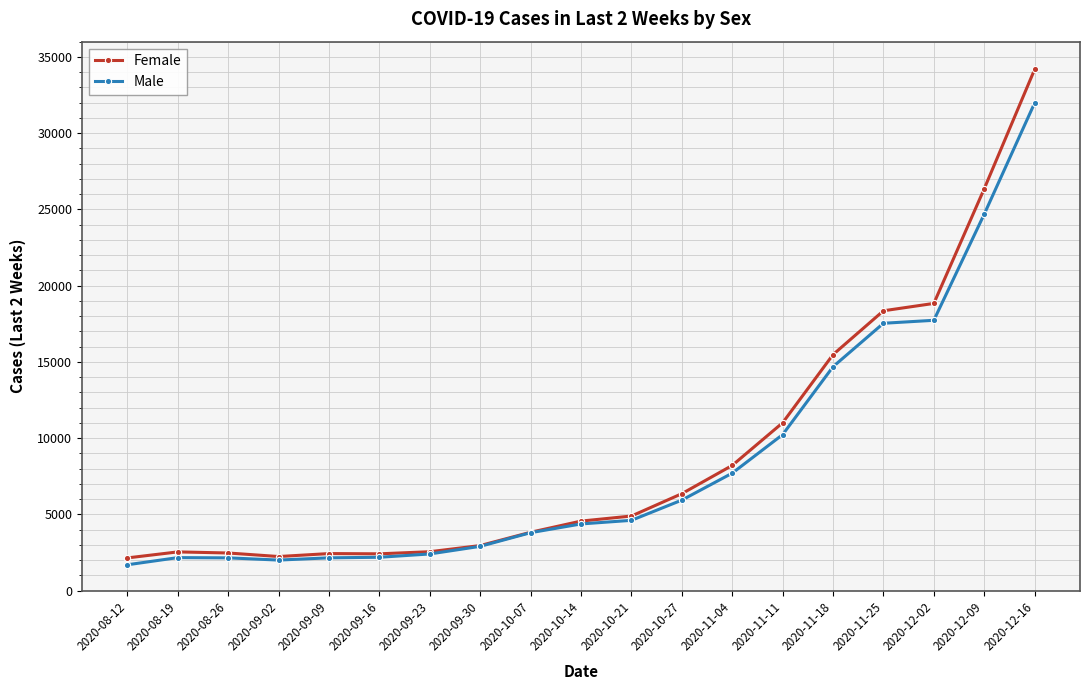

True or false: Female has more than 0 points higher than both neighbors.

True